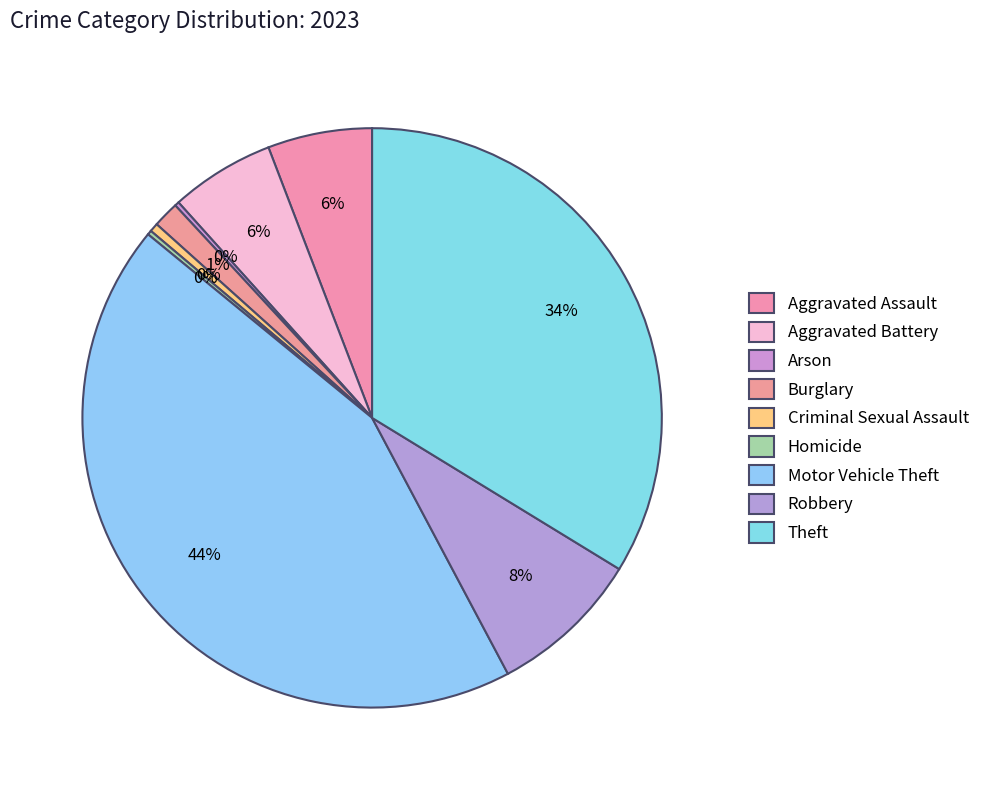

How many segments does this pie chart have?

9